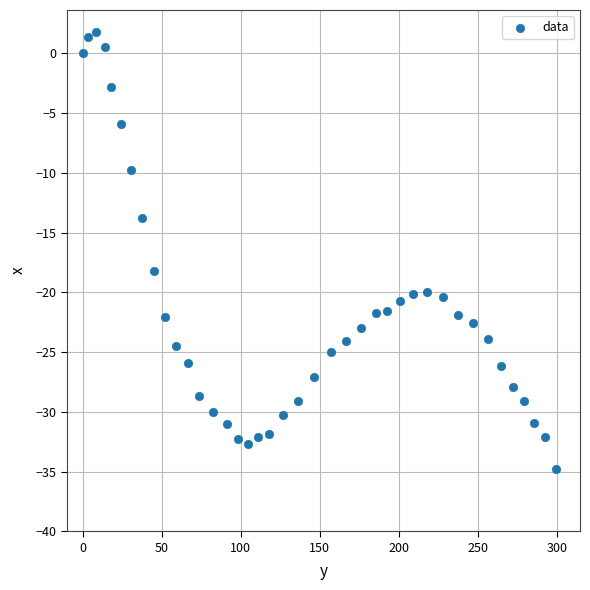

What is the range of X values (max minus min)?

299.7